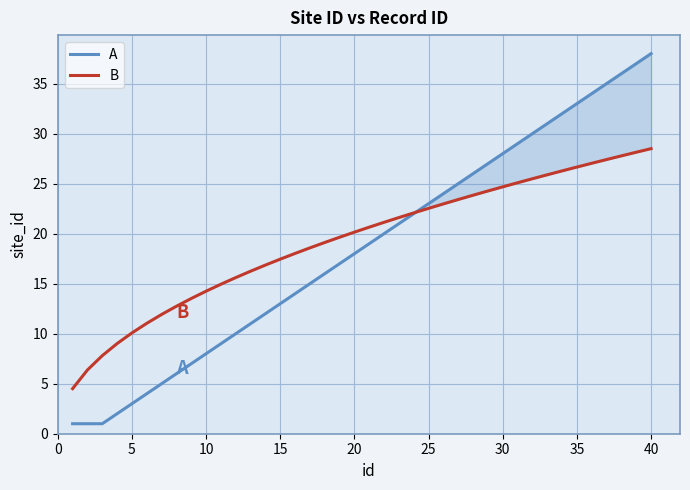

What is the lowest value of the B series?

4.5